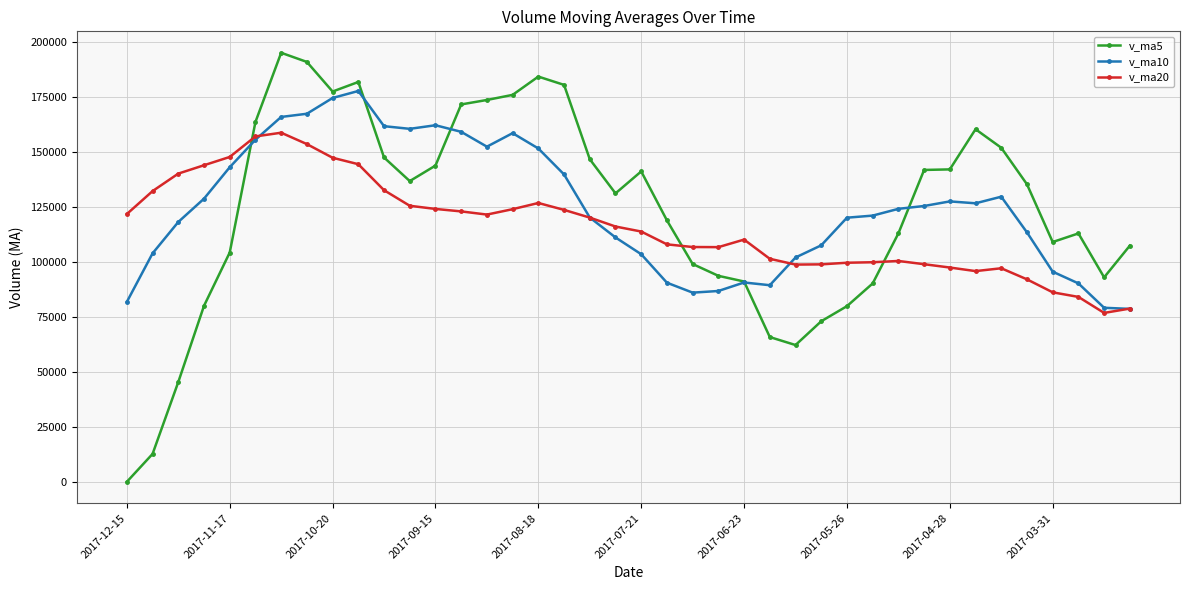

What is the value of the v_ma10 point at the 40th from the left?

78642.6